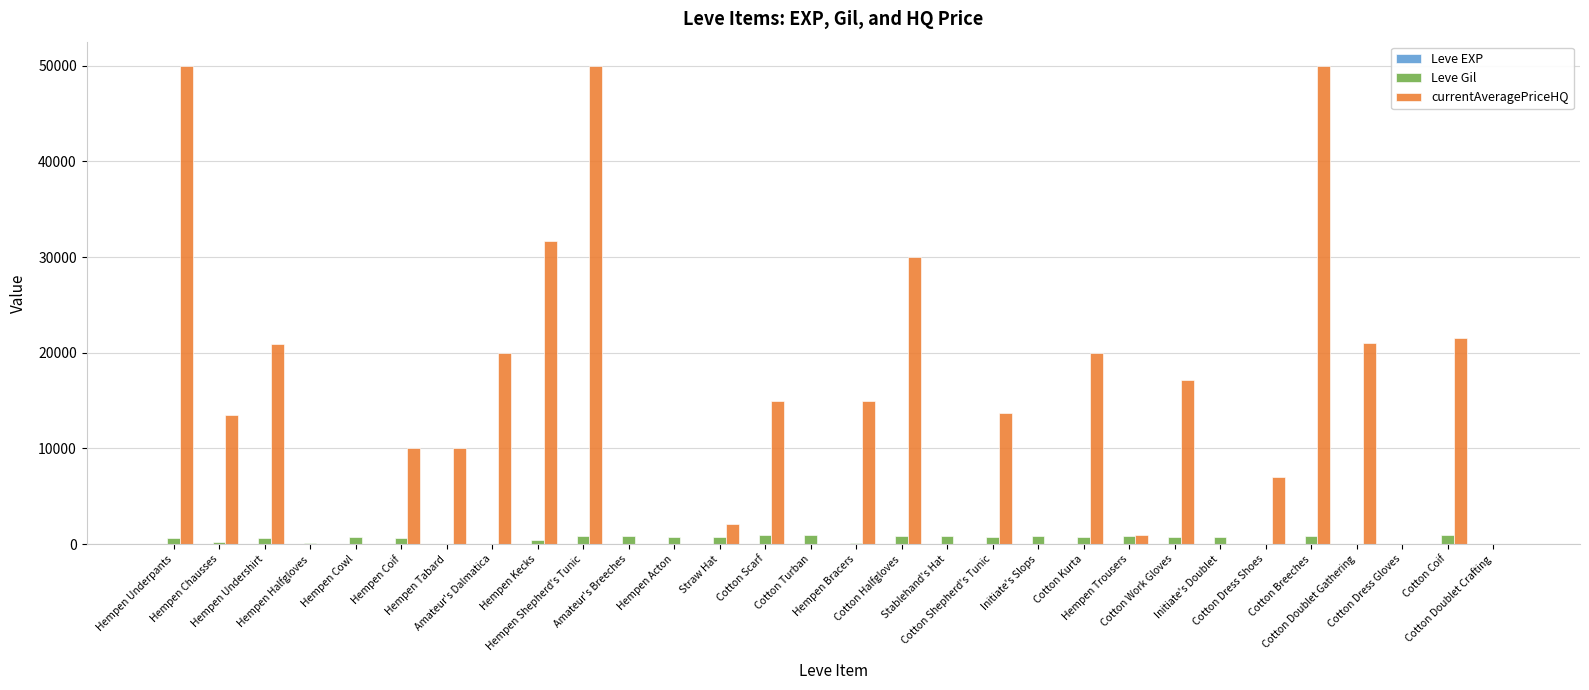

What is the spread (max minus min) of values at Straw Hat?

2149